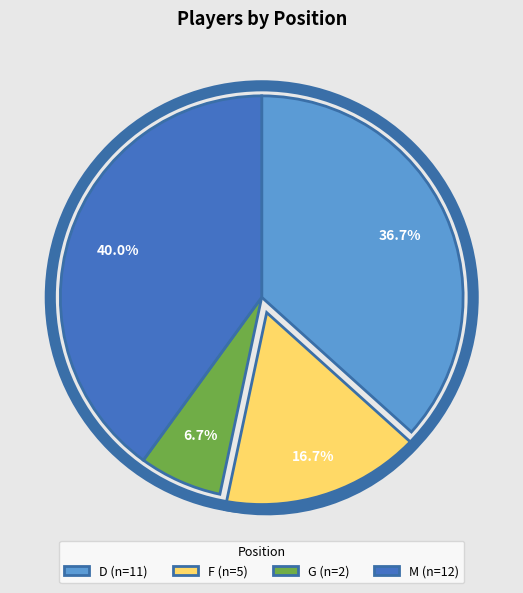

What percentage is the G slice, to the nearest percent?

7%